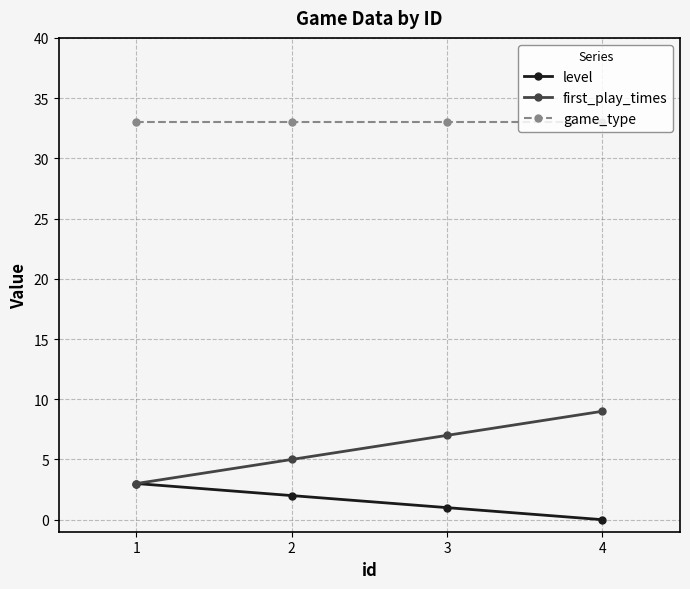

True or false: game_type and level intersect in this chart.

False